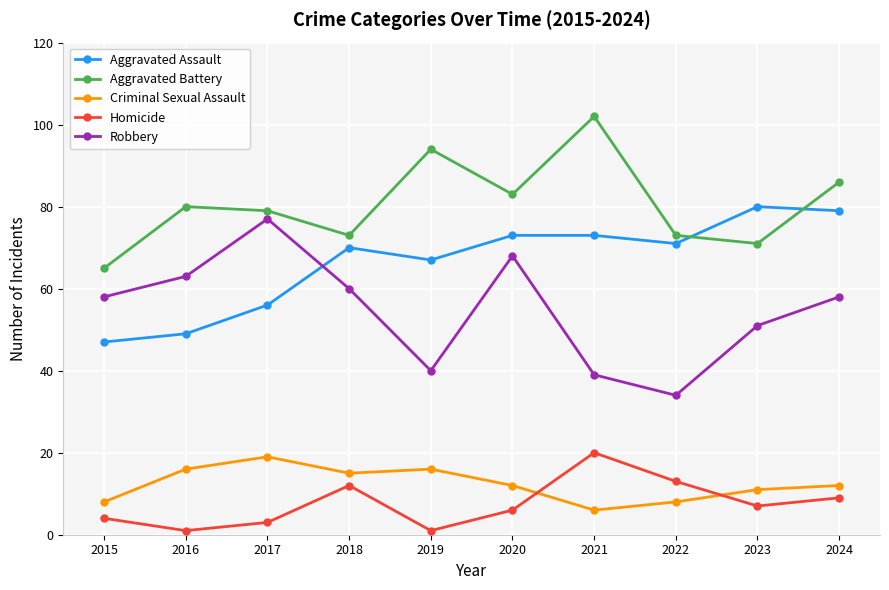

At how many categories does at least one series exceed 40?

10